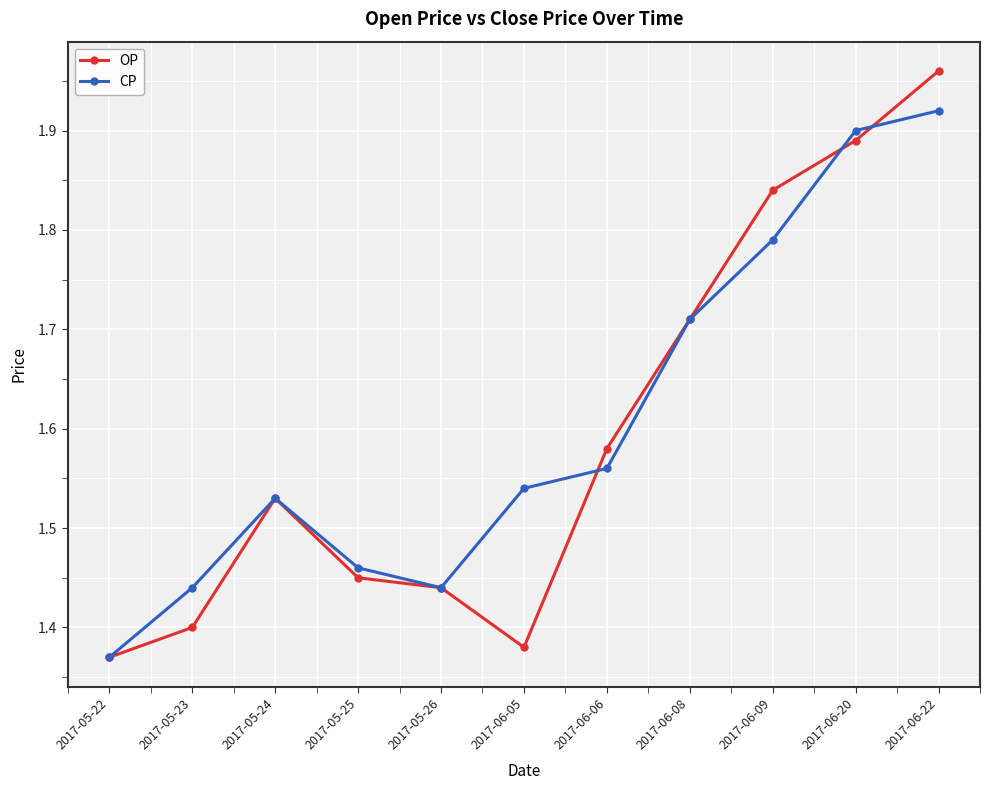

At which label is OP closest to 1?

2017-05-22